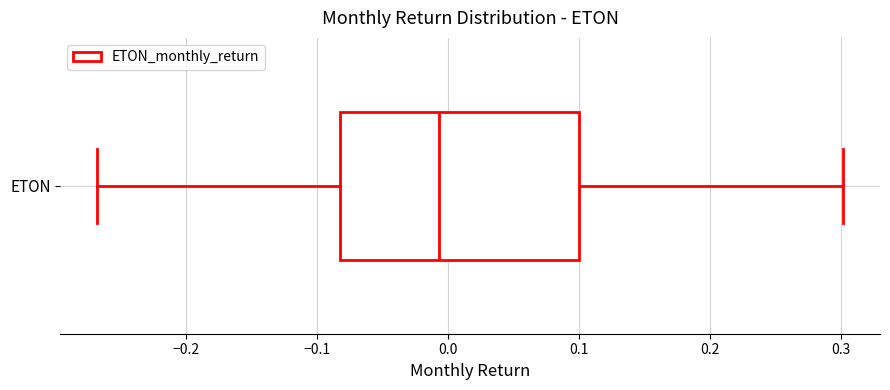

Read this box plot against the x-axis: the position of the median line, the range covered by the box, and the ends of both whiskers. The values are not printed on the chart, so give them approximately, as read against the axis.

median -0.01, box -0.08 to 0.10, whiskers -0.27 to 0.30